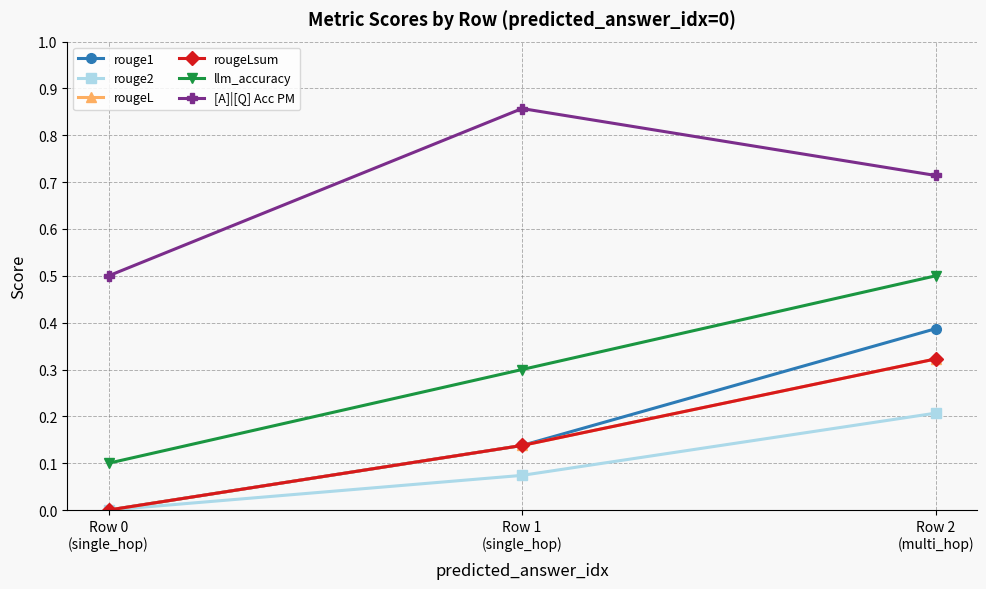

Rank the series by their maximum value, from highest to lowest.

[A]|[Q] Acc PM, llm_accuracy, rouge1, rougeL, rougeLsum, rouge2